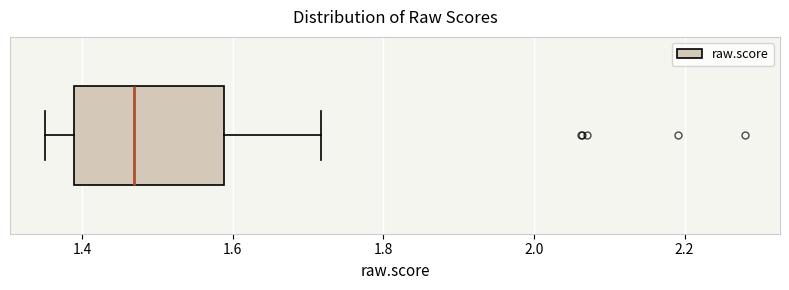

Where does the left whisker of the box end on the x-axis? The values are not printed on the chart, so give them approximately, as read against the axis.

1.36